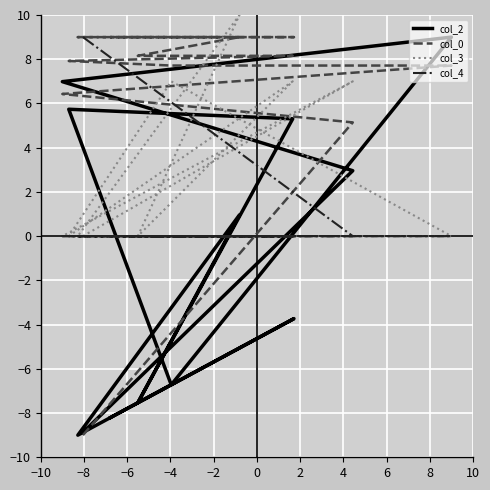

What position from the right is 8?

3